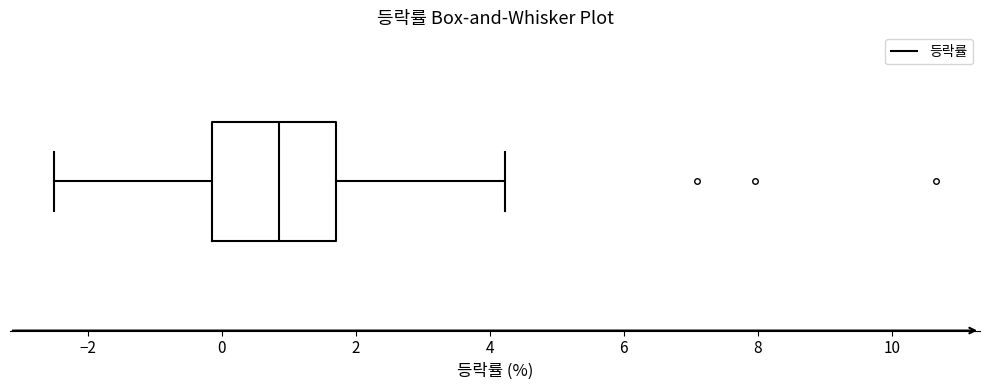

Transcribe this box plot: give where the median line is, the range the box spans, and where the two whiskers end, as read against the x-axis. The values are not printed on the chart, so give them approximately, as read against the axis.

median 0.8, box -0.2 to 1.8, whiskers -2.4 to 4.2